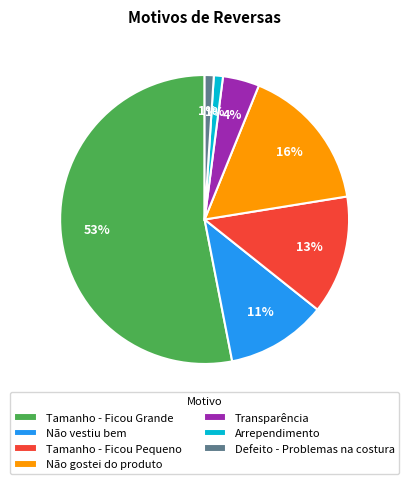

Count the number of slices in the pie.

7